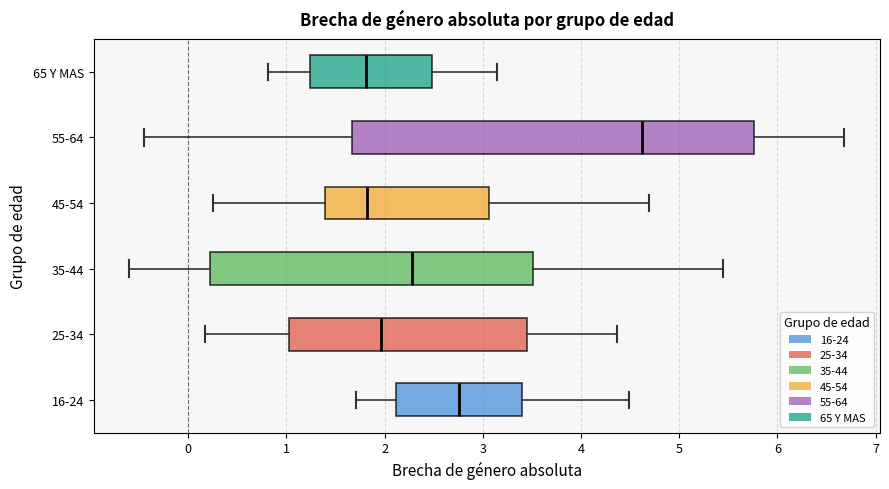

Which box is the widest, from its left edge to its right edge?

55-64